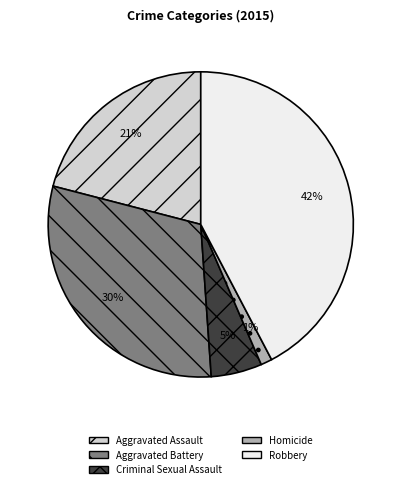

Which category has the smallest portion of the pie?

Homicide